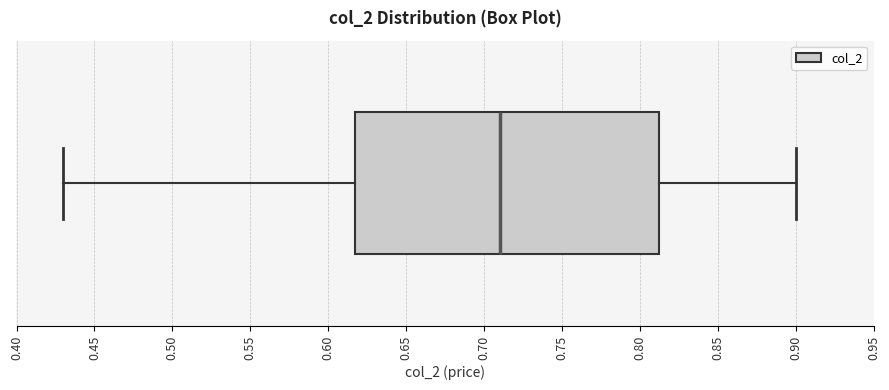

Read this box plot against the x-axis: the position of the median line, the range covered by the box, and the ends of both whiskers. The values are not printed on the chart, so give them approximately, as read against the axis.

median 0.710, box 0.620 to 0.815, whiskers 0.430 to 0.900